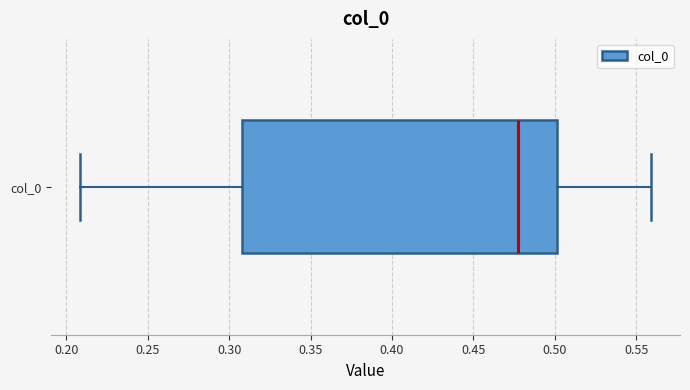

Read this box plot against the x-axis: the position of the median line, the range covered by the box, and the ends of both whiskers. The values are not printed on the chart, so give them approximately, as read against the axis.

median 0.475, box 0.310 to 0.500, whiskers 0.210 to 0.560